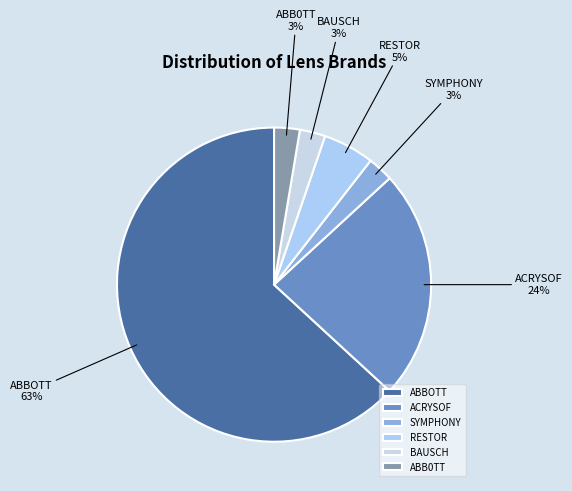

To the nearest percent, what is the average slice percentage?

17%